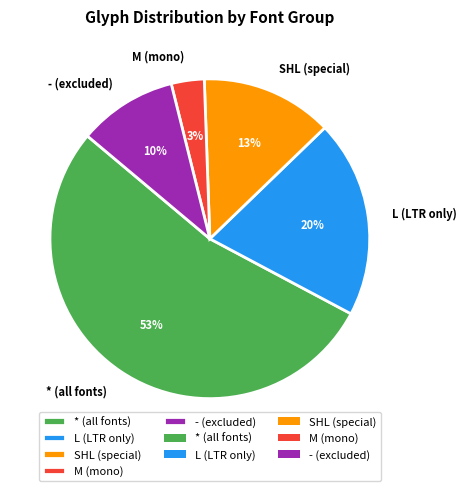

To the nearest percent, what portion does SHL represent?

13%